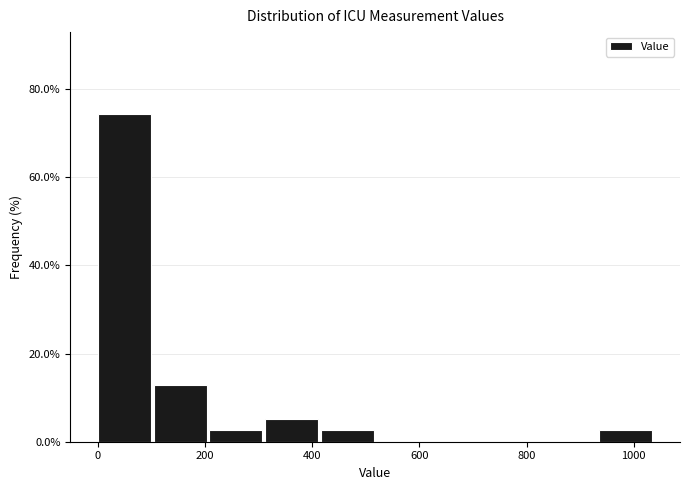

Reading left to right, list every bar in this chart as the range it spans on the x-axis followed by its height. Neither the bar edges nor the heights are printed on the chart, so give them approximately, as read against the axes.

0 to 104: 74
104 to 208: 12
208 to 312: 2
312 to 416: 6
416 to 520: 2
520 to 624: 0
624 to 728: 0
728 to 832: 0
832 to 936: 0
936 to 1040: 2